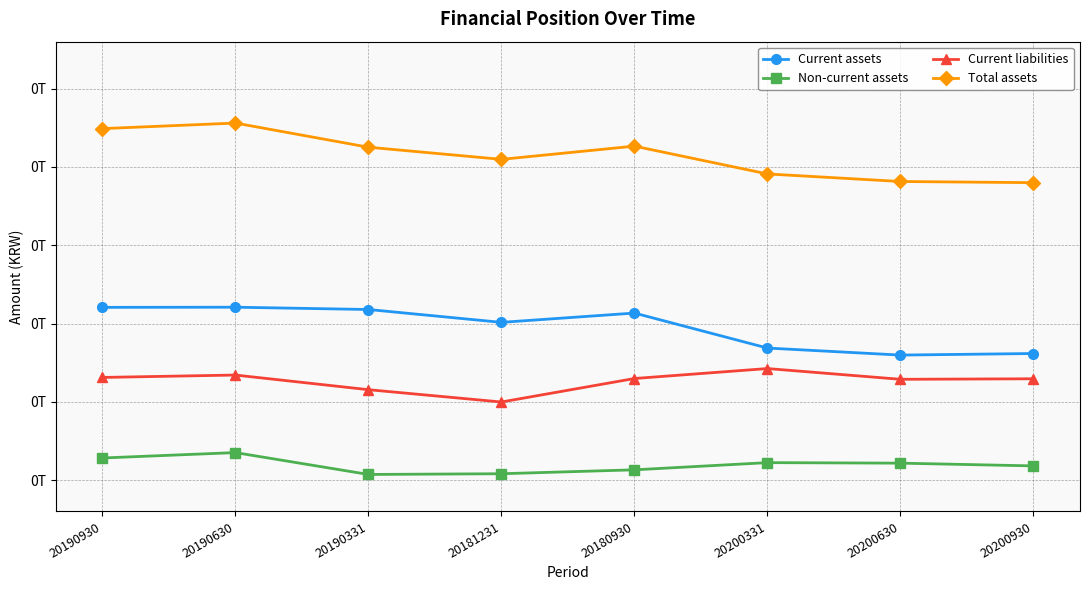

What are all the series names shown in the legend?

Current assets, Non-current assets, Current liabilities, Total assets